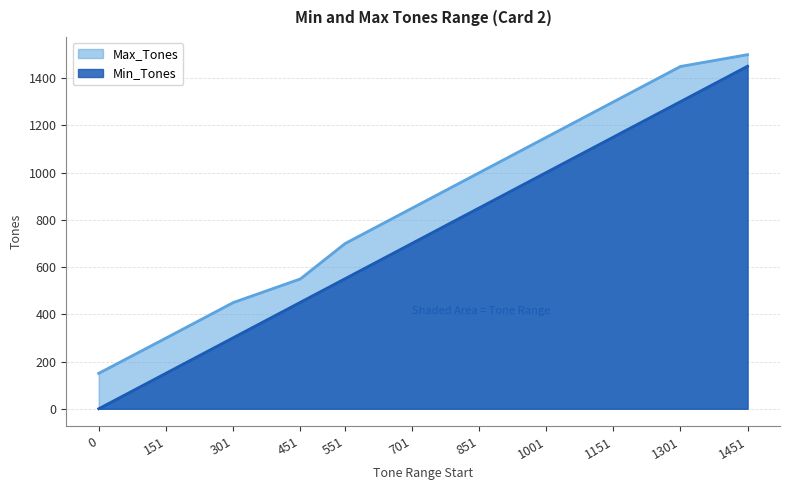

How many lines are shown in the chart?

2